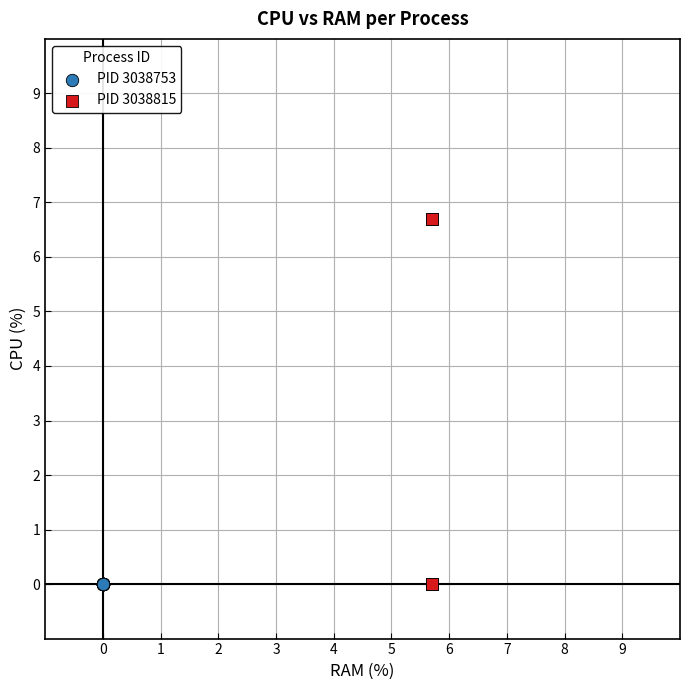

Which series reaches the maximum Y coordinate?

PID 3038815